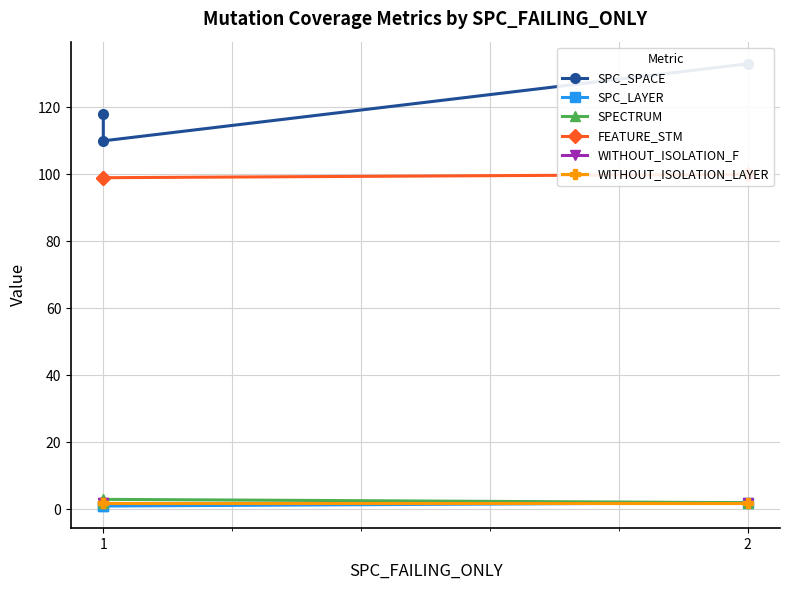

Where is SPC_LAYER nearest to the value 1?

1